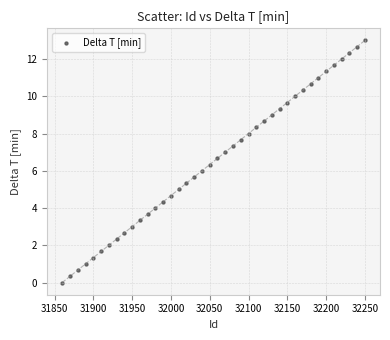

What is the range of Y values (max minus min)?

13.0